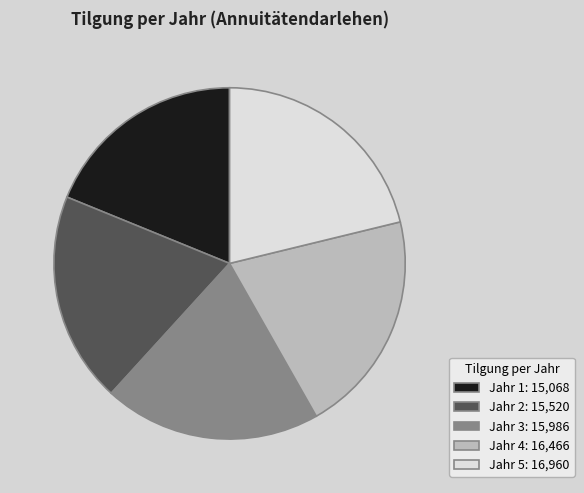

Does any single category account for the majority?

No